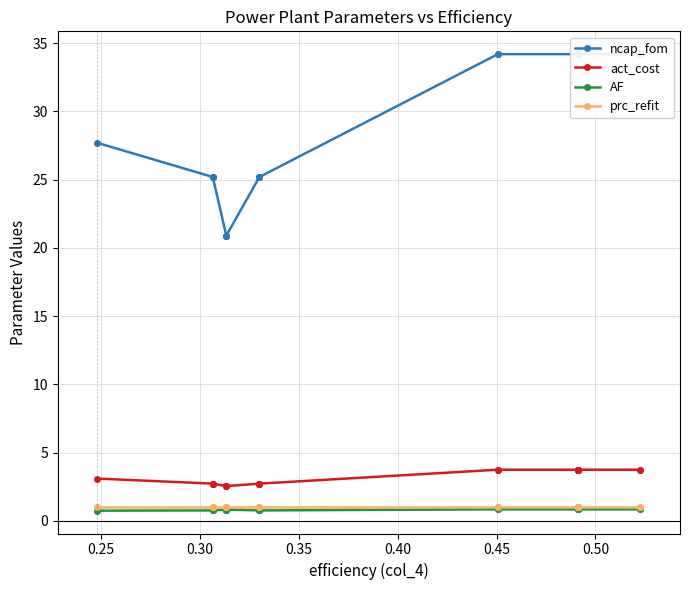

What is the greatest value displayed?

34.2